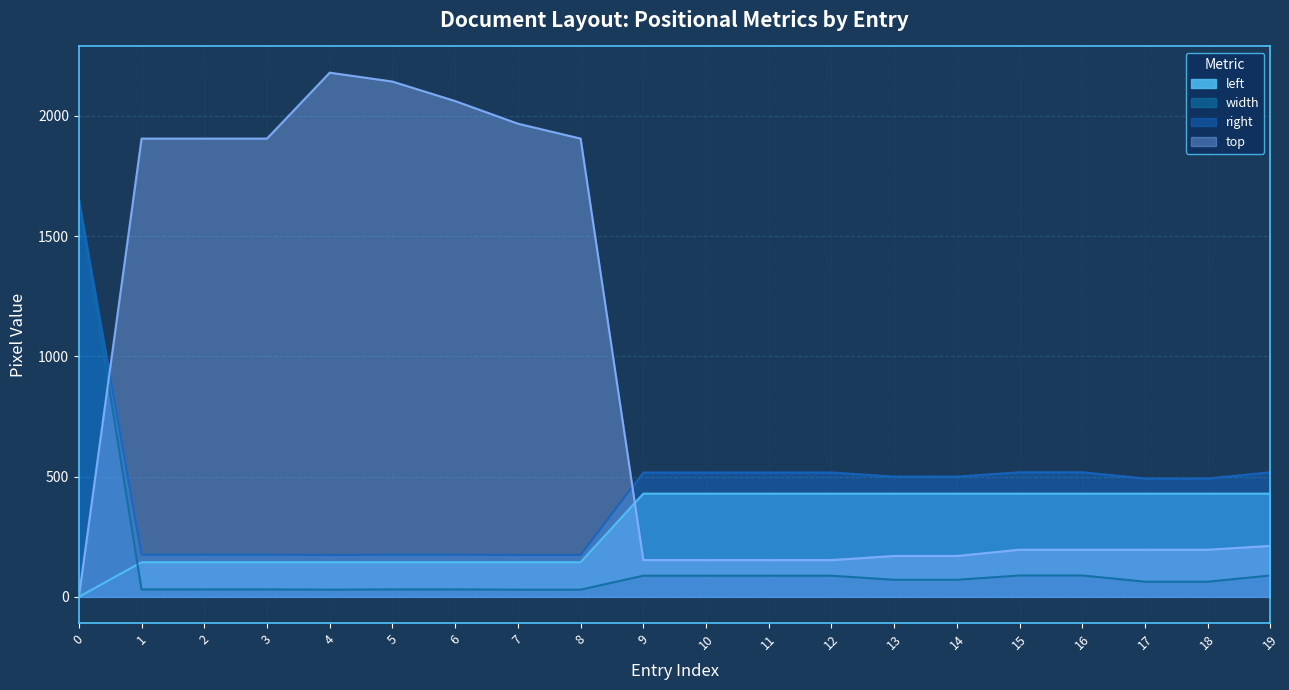

What is the value of the top point at the 2nd from the left?

1905